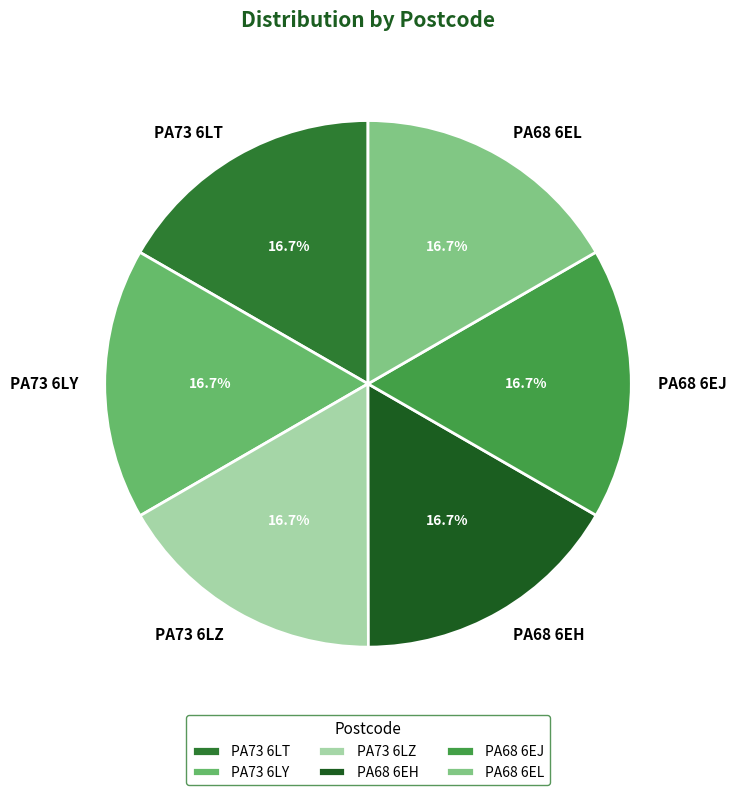

Is the sum of PA73 6LT and PA68 6EH greater than half?

No